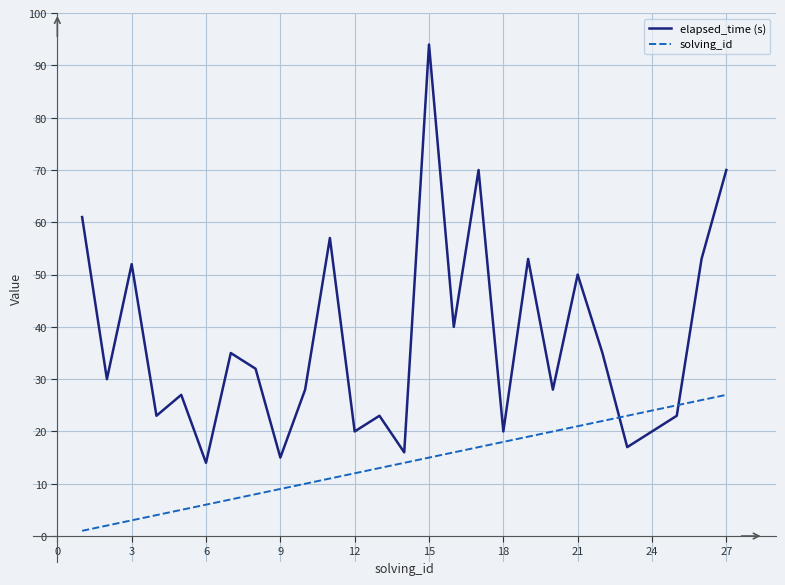

Which series has the largest total across all categories?

elapsed_time (s)